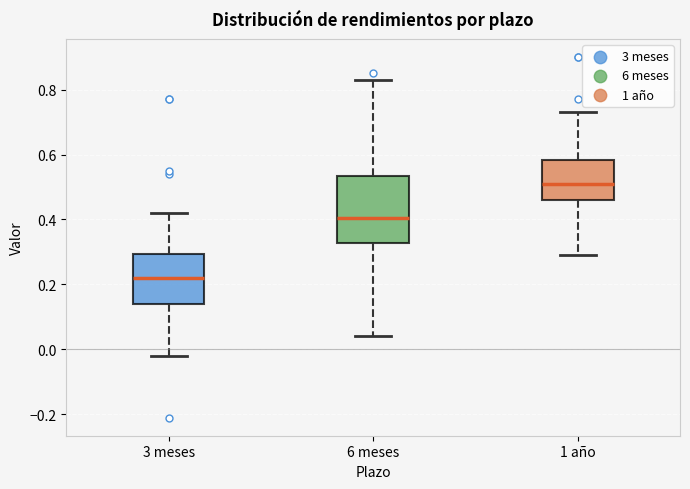

Reading left to right, transcribe this box plot: for each box, give where its median line is, the range the box spans, and where its two whiskers end, as read against the y-axis. The values are not printed on the chart, so give them approximately, as read against the axis.

3 meses: median 0.22, box 0.14 to 0.30, whiskers -0.02 to 0.42
6 meses: median 0.40, box 0.32 to 0.54, whiskers 0.04 to 0.84
1 año: median 0.52, box 0.46 to 0.58, whiskers 0.30 to 0.74